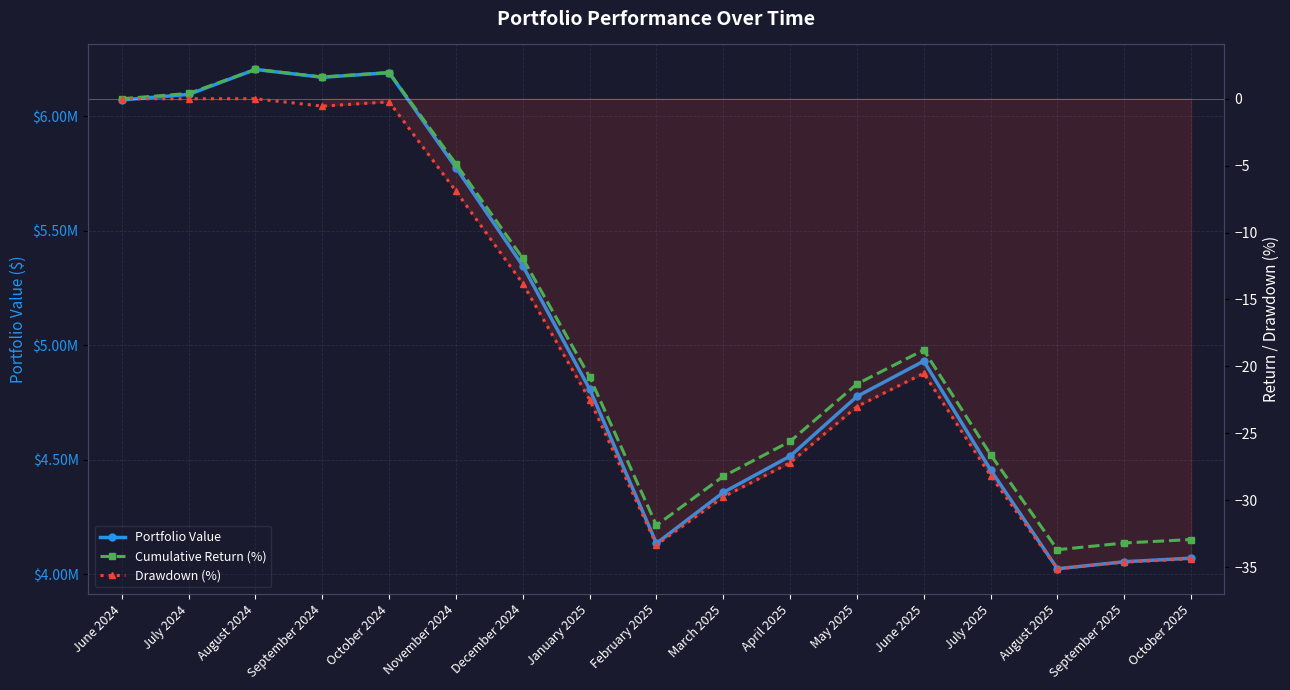

Is this an area chart (filled region under the line)?

No